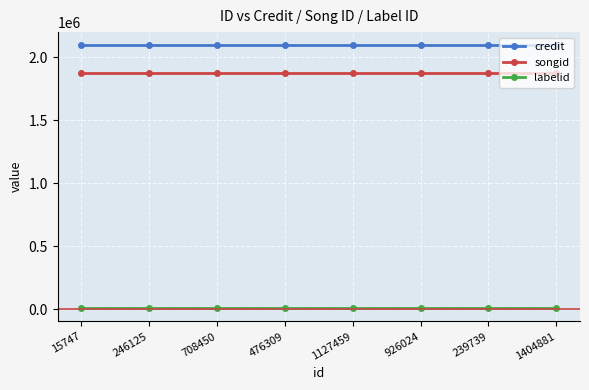

Is it true that credit equals 2096203 at 246125?

True